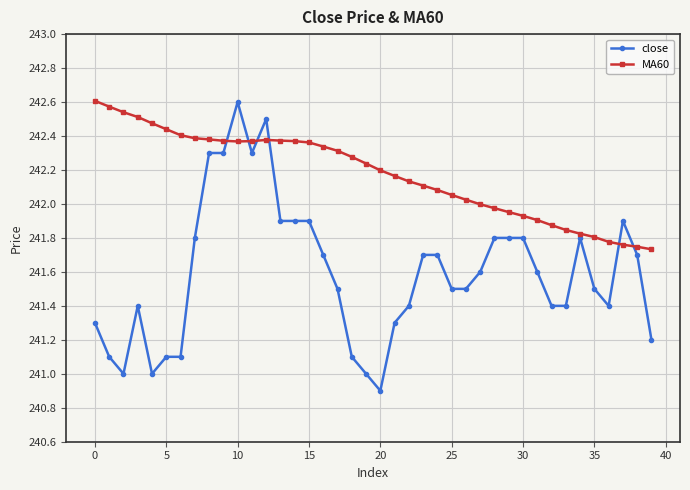

What is the difference between the maximum and minimum values in the close series?

1.7